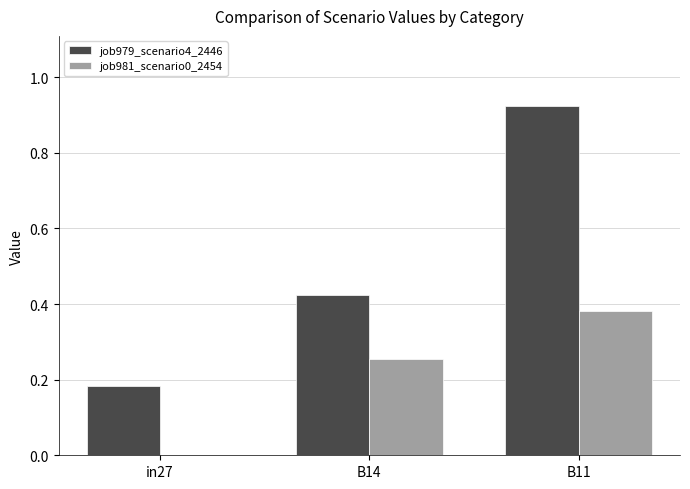

Is it true that job981_scenario0_2454 equals 0.0 at in27?

True